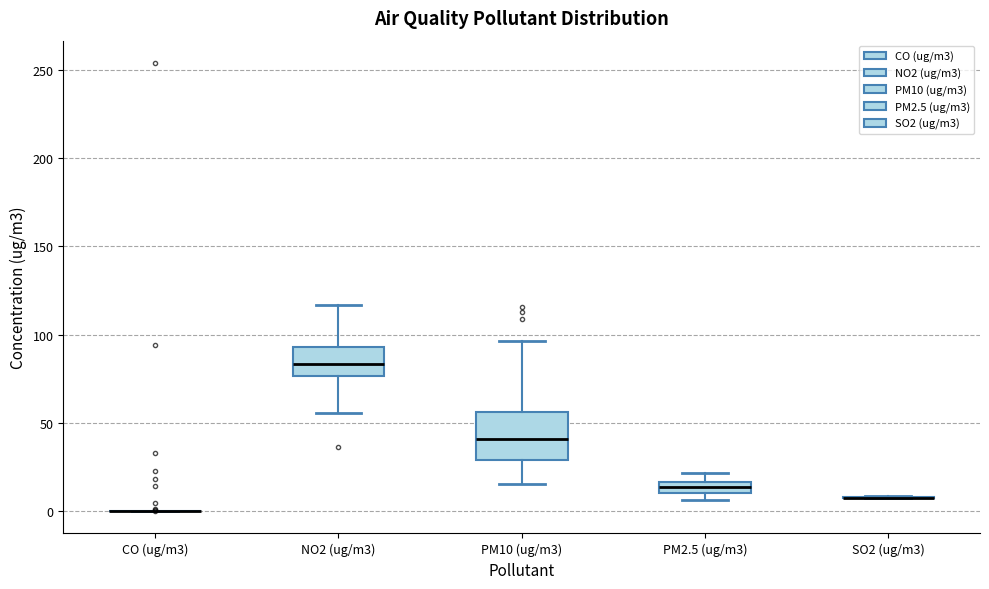

Which box is the tallest, from its lower edge to its upper edge?

PM10 (ug/m3)